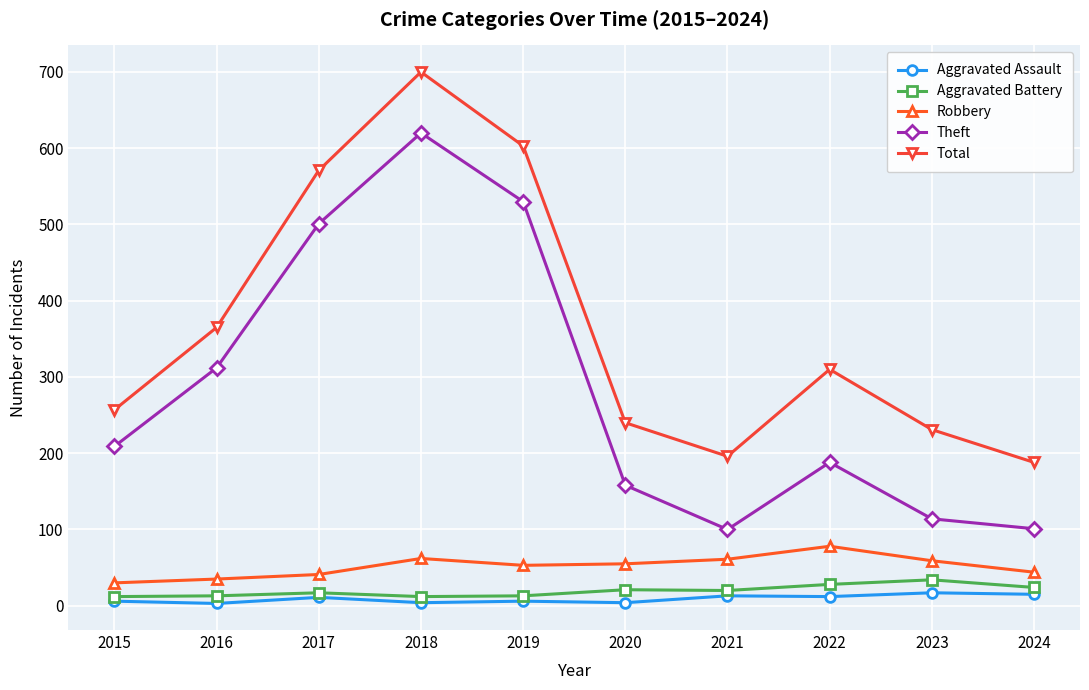

What is the sum of all Aggravated Battery values?

194